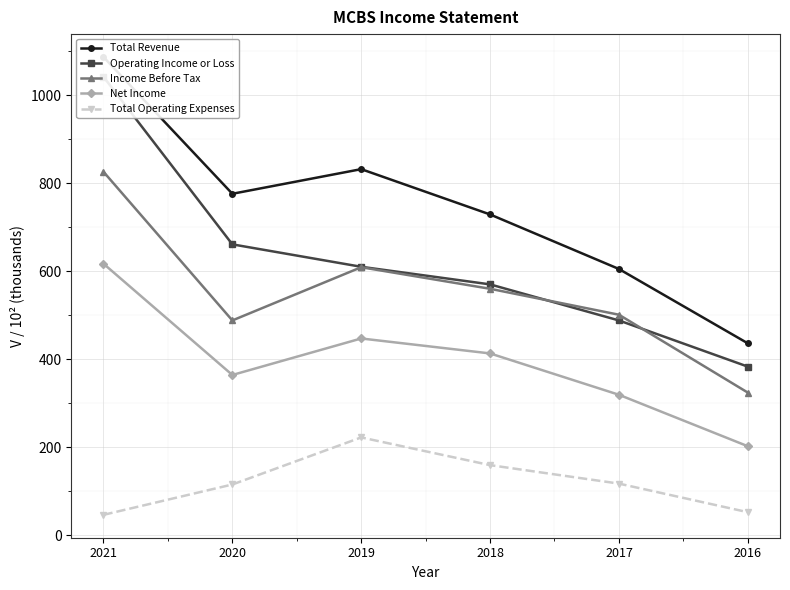

What is the sum of all Total Revenue values?

4465